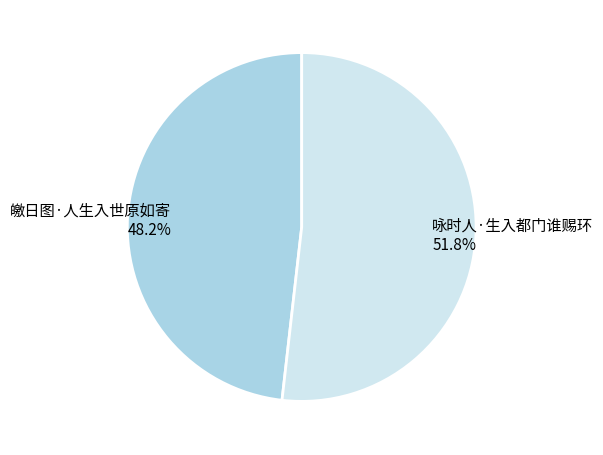

What is the total percentage of 咏时人·生入都门谁赐环 and 皦日图·人生入世原如寄?

100.0%